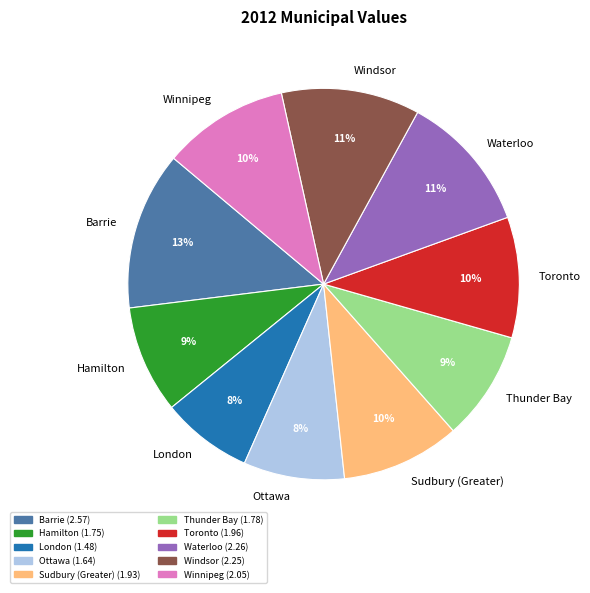

To the nearest percent, what percentage of the pie is Toronto?

10%